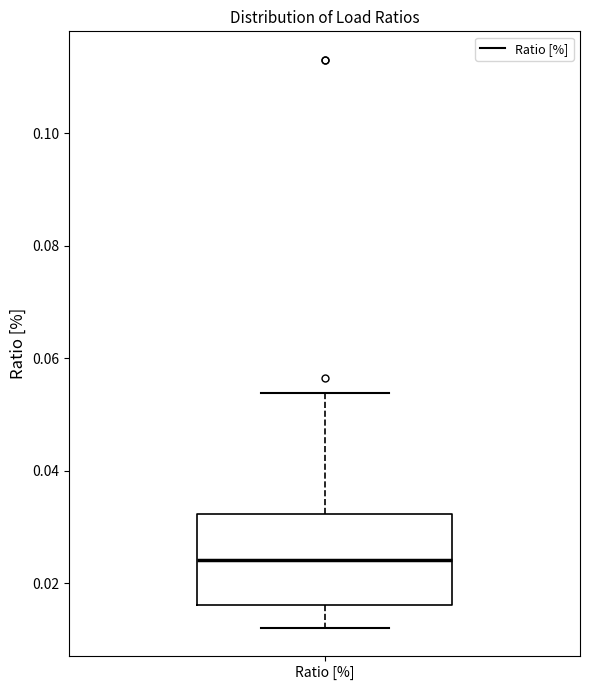

Read this box plot against the y-axis: the position of the median line, the range covered by the box, and the ends of both whiskers. The values are not printed on the chart, so give them approximately, as read against the axis.

median 0.024, box 0.016 to 0.032, whiskers 0.012 to 0.054